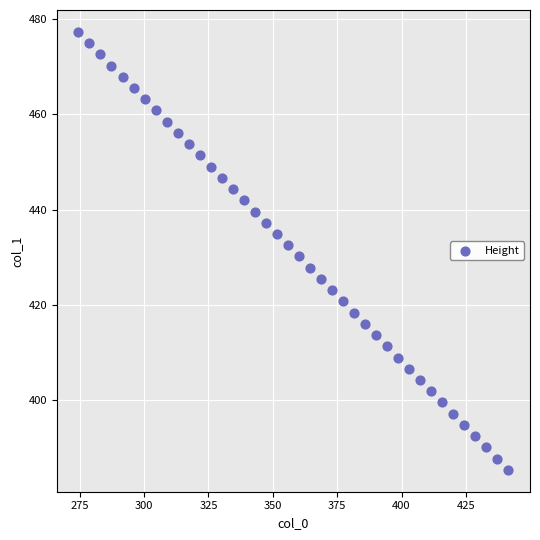

What is the range of Y values (max minus min)?

92.0